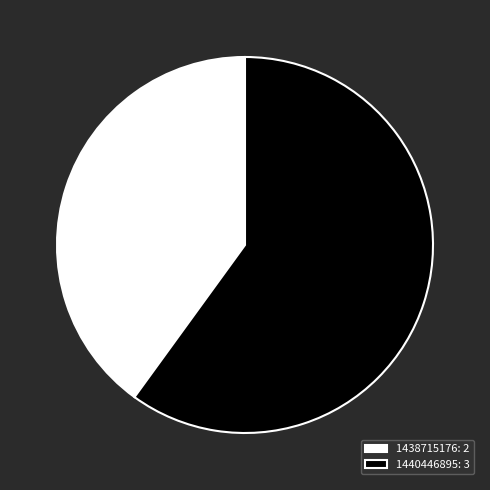

Do 1438715176: 2 and 1440446895: 3 together represent more than half of the pie?

Yes